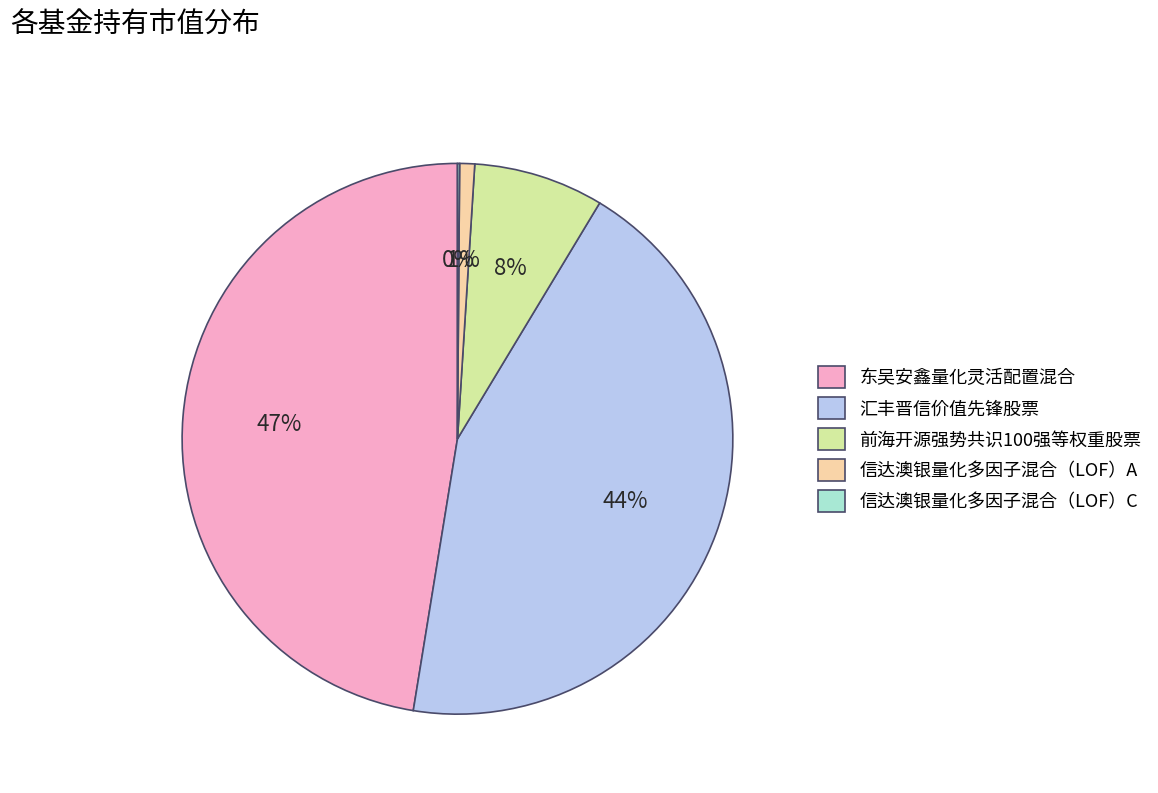

To the nearest percent, what is the combined percentage of 前海开源强势共识100强等权重股票 and 汇丰晋信价值先锋股票?

52%